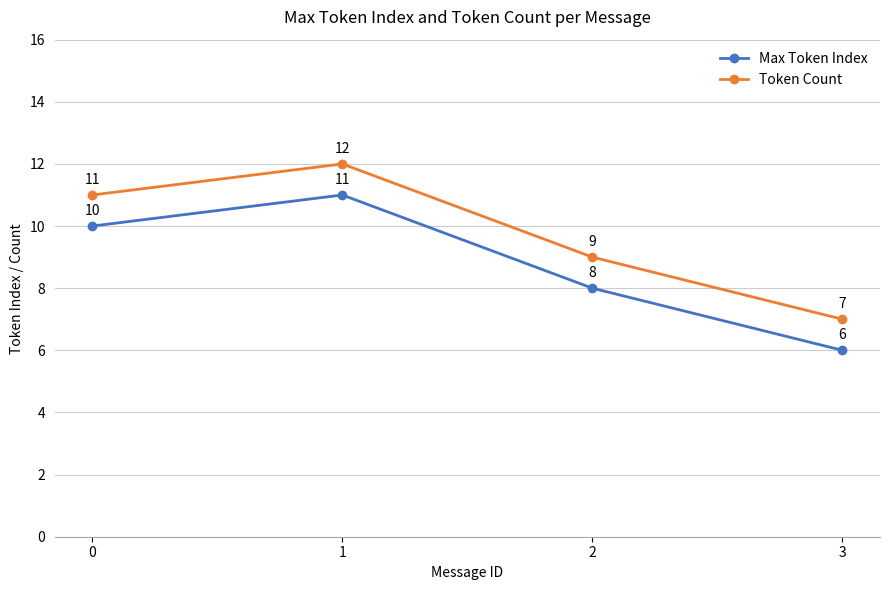

True or false: Token Count has a value of 14 at 2.

False